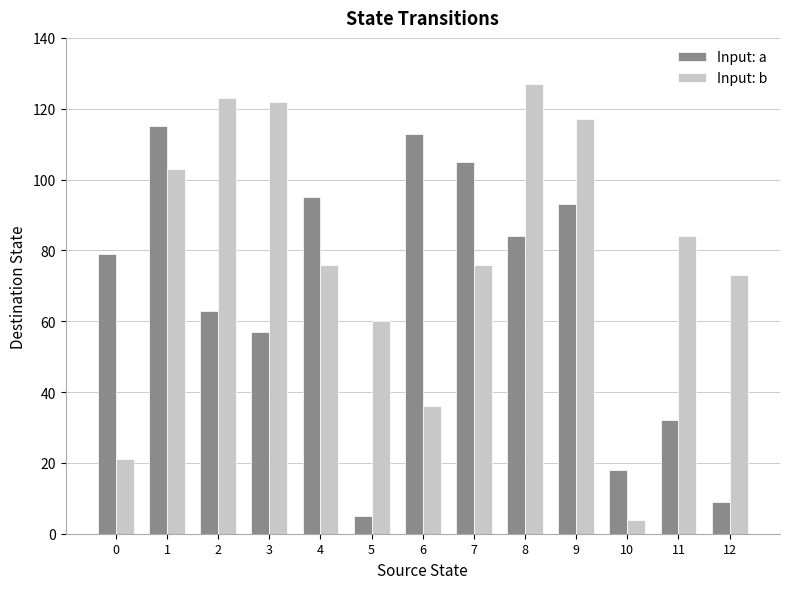

What is the highest value of the Input: a series?

115